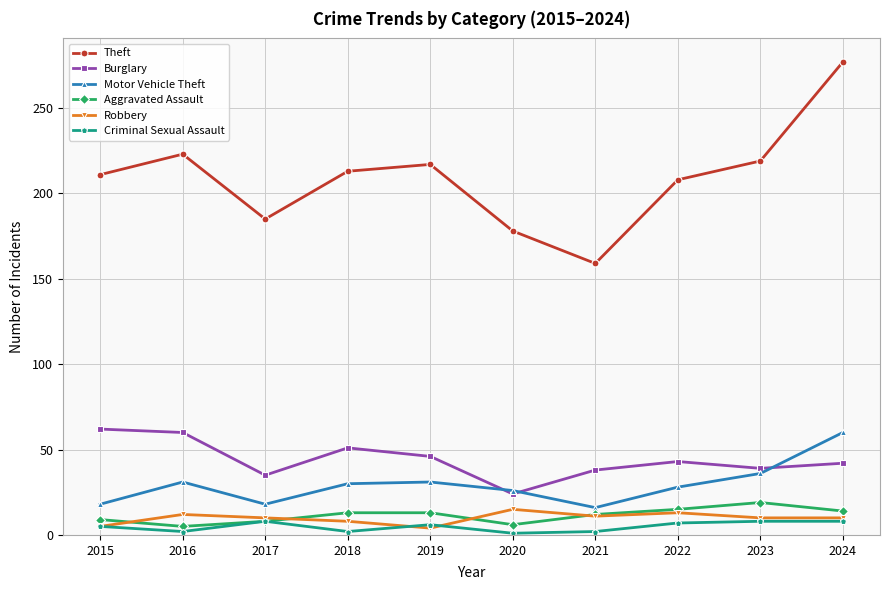

How many Criminal Sexual Assault values are between 2 and 8?

9